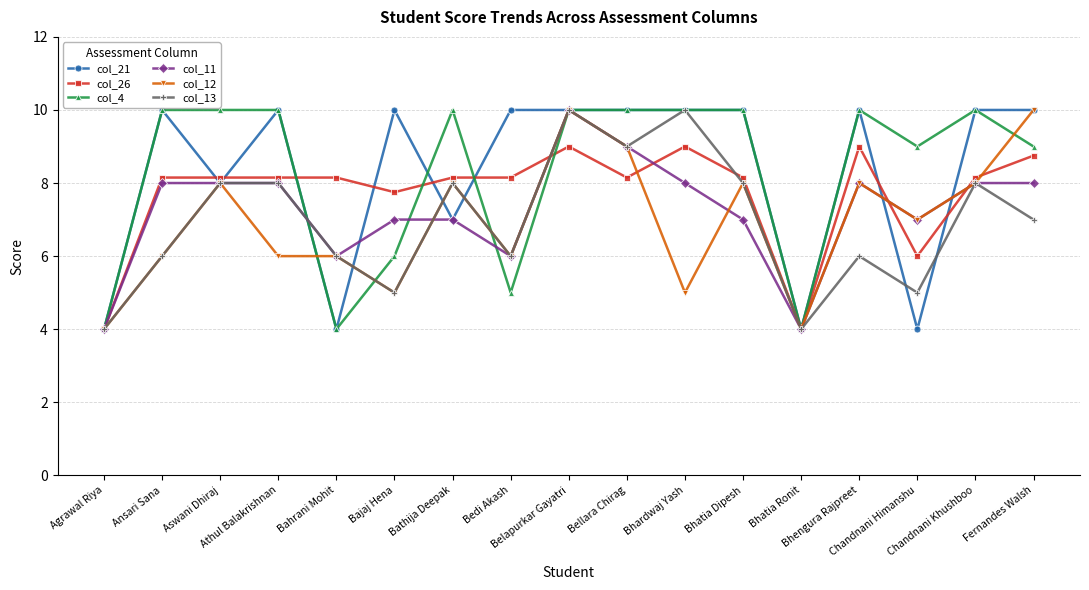

Reading left to right, extract all data points from this chart.

col_21: Agrawal Riya=4.0	Ansari Sana=10.0	Aswani Dhiraj=8.0	Athul Balakrishnan=10.0	Bahrani Mohit=4.0	Bajaj Hena=10.0	Bathija Deepak=7.0	Bedi Akash=10.0	Belapurkar Gayatri=10.0	Bellara Chirag=10.0	Bhardwaj Yash=10.0	Bhatia Dipesh=10.0	Bhatia Ronit=4.0	Bhengura Rajpreet=10.0	Chandnani Himanshu=4.0	Chandnani Khushboo=10.0	Fernandes Walsh=10.0
col_26: Agrawal Riya=4.0	Ansari Sana=8.2	Aswani Dhiraj=8.2	Athul Balakrishnan=8.2	Bahrani Mohit=8.2	Bajaj Hena=7.8	Bathija Deepak=8.2	Bedi Akash=8.2	Belapurkar Gayatri=9.0	Bellara Chirag=8.2	Bhardwaj Yash=9.0	Bhatia Dipesh=8.2	Bhatia Ronit=4.0	Bhengura Rajpreet=9.0	Chandnani Himanshu=6.0	Chandnani Khushboo=8.2	Fernandes Walsh=8.8
col_4: Agrawal Riya=4.0	Ansari Sana=10.0	Aswani Dhiraj=10.0	Athul Balakrishnan=10.0	Bahrani Mohit=4.0	Bajaj Hena=6.0	Bathija Deepak=10.0	Bedi Akash=5.0	Belapurkar Gayatri=10.0	Bellara Chirag=10.0	Bhardwaj Yash=10.0	Bhatia Dipesh=10.0	Bhatia Ronit=4.0	Bhengura Rajpreet=10.0	Chandnani Himanshu=9.0	Chandnani Khushboo=10.0	Fernandes Walsh=9.0
col_11: Agrawal Riya=4.0	Ansari Sana=8.0	Aswani Dhiraj=8.0	Athul Balakrishnan=8.0	Bahrani Mohit=6.0	Bajaj Hena=7.0	Bathija Deepak=7.0	Bedi Akash=6.0	Belapurkar Gayatri=10.0	Bellara Chirag=9.0	Bhardwaj Yash=8.0	Bhatia Dipesh=7.0	Bhatia Ronit=4.0	Bhengura Rajpreet=8.0	Chandnani Himanshu=7.0	Chandnani Khushboo=8.0	Fernandes Walsh=8.0
col_12: Agrawal Riya=4.0	Ansari Sana=6.0	Aswani Dhiraj=8.0	Athul Balakrishnan=6.0	Bahrani Mohit=6.0	Bajaj Hena=5.0	Bathija Deepak=8.0	Bedi Akash=6.0	Belapurkar Gayatri=10.0	Bellara Chirag=9.0	Bhardwaj Yash=5.0	Bhatia Dipesh=8.0	Bhatia Ronit=4.0	Bhengura Rajpreet=8.0	Chandnani Himanshu=7.0	Chandnani Khushboo=8.0	Fernandes Walsh=10.0
col_13: Agrawal Riya=4.0	Ansari Sana=6.0	Aswani Dhiraj=8.0	Athul Balakrishnan=8.0	Bahrani Mohit=6.0	Bajaj Hena=5.0	Bathija Deepak=8.0	Bedi Akash=6.0	Belapurkar Gayatri=10.0	Bellara Chirag=9.0	Bhardwaj Yash=10.0	Bhatia Dipesh=8.0	Bhatia Ronit=4.0	Bhengura Rajpreet=6.0	Chandnani Himanshu=5.0	Chandnani Khushboo=8.0	Fernandes Walsh=7.0